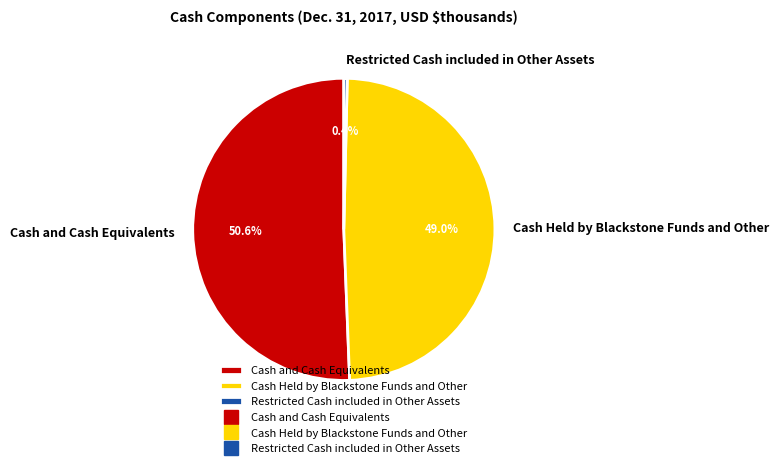

How many segments does this pie chart have?

3